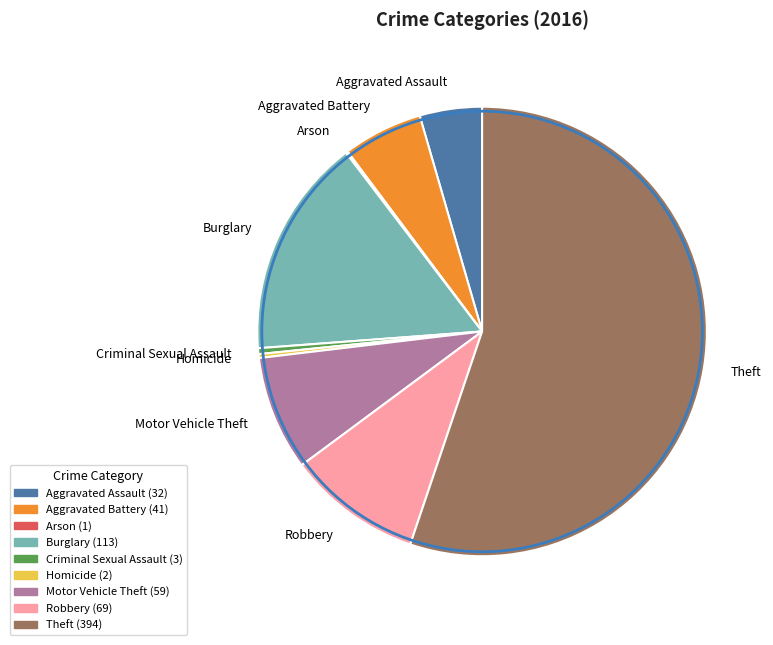

What is the largest slice in the pie chart?

Theft